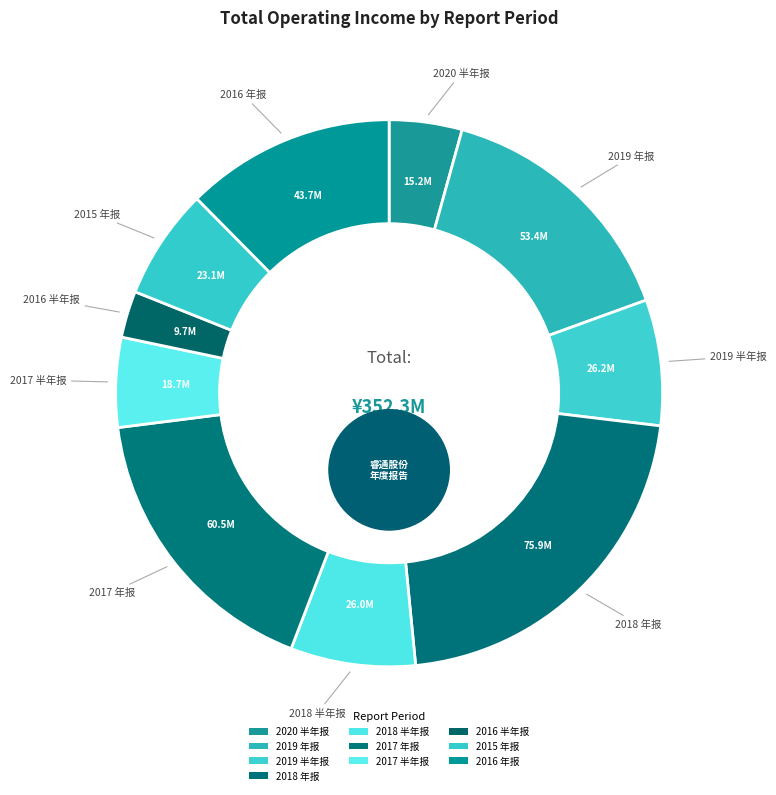

How many segments does this pie chart have?

10